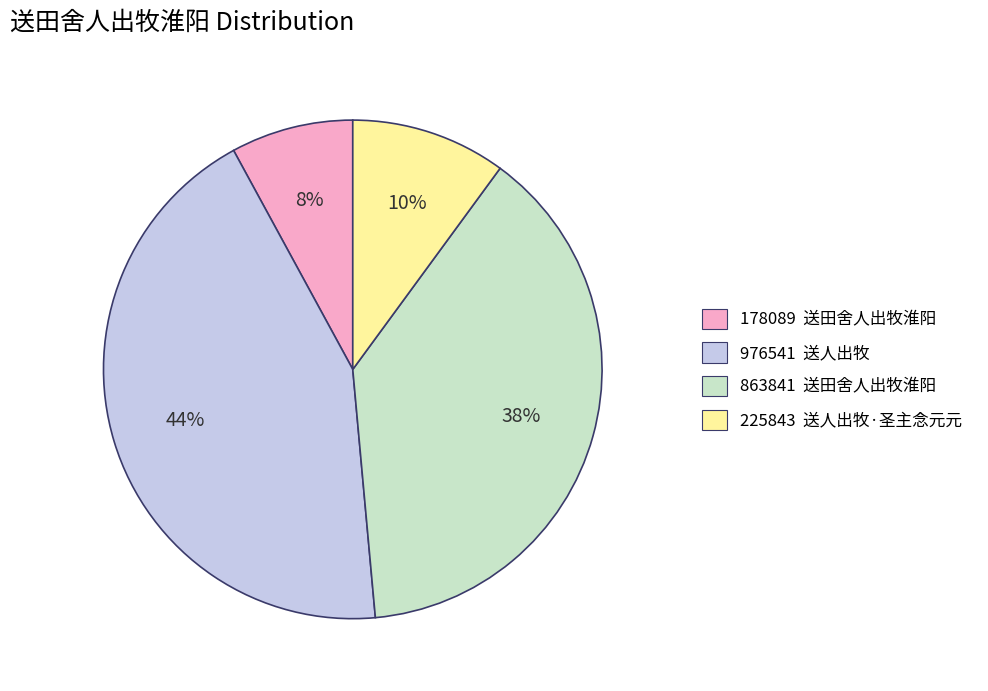

Count the number of slices in the pie.

4